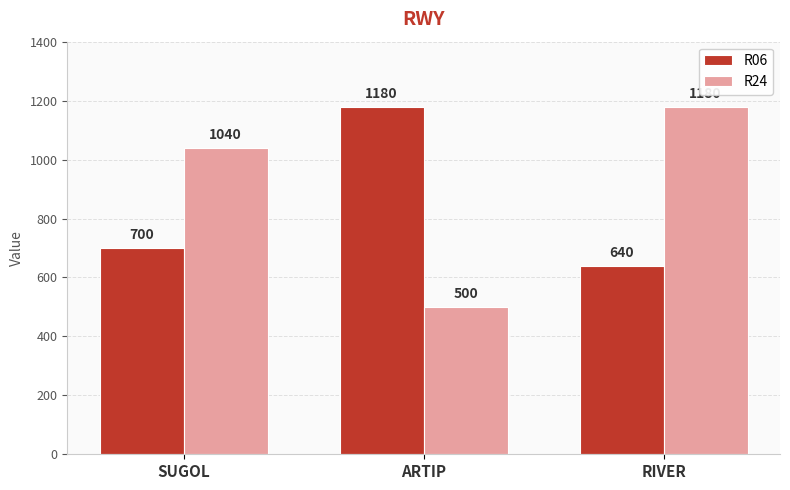

Which series changed the most between SUGOL and ARTIP?

R24